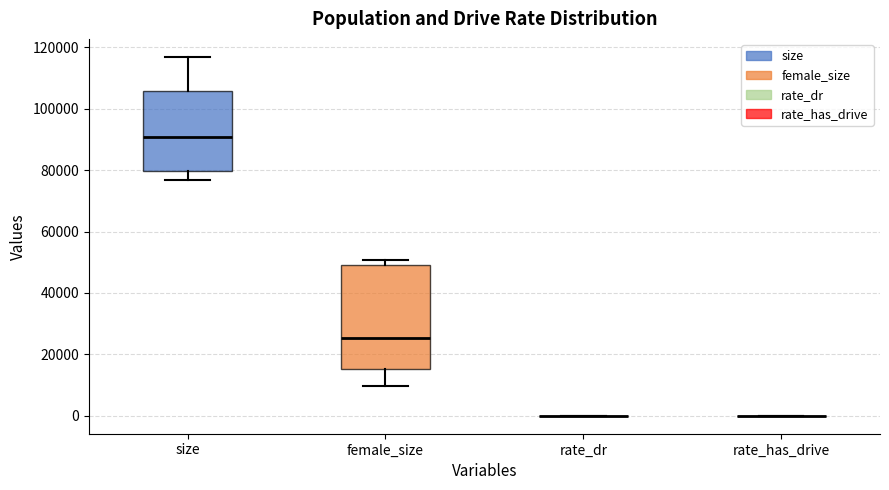

Comparing the boxes themselves (not the whiskers), which one is the tallest?

female_size